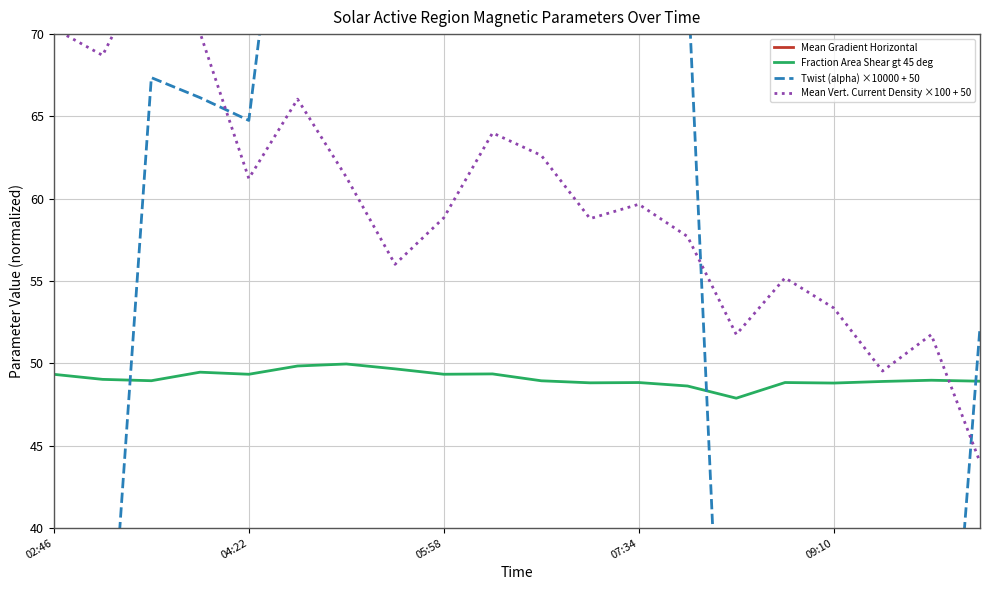

What is the value of the Twist (alpha) ×10000 + 50 point at the 3rd from the left?

67.4